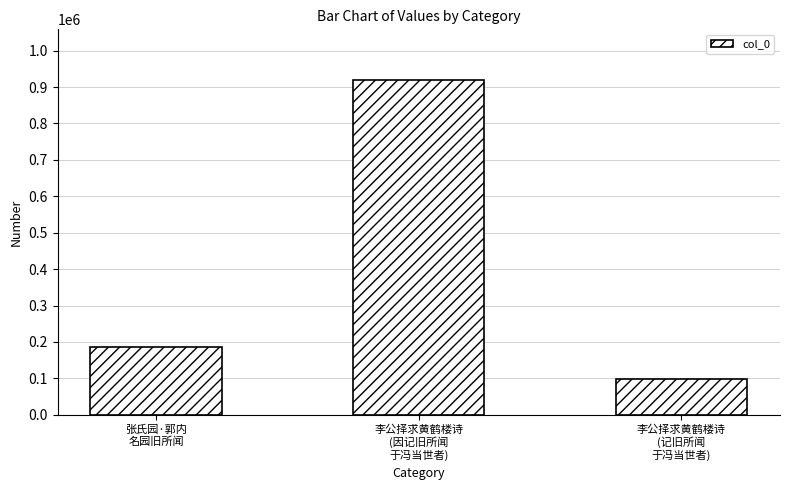

Reading left to right, what are all the values shown in this chart?

张氏园·郭内
名园旧所闻=185236	李公择求黄鹤楼诗
(因记旧所闻
于冯当世者)=920455	李公择求黄鹤楼诗
(记旧所闻
于冯当世者)=99178